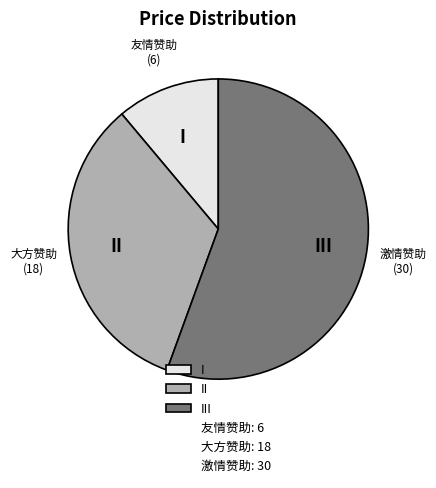

What is the largest slice in the pie chart?

III